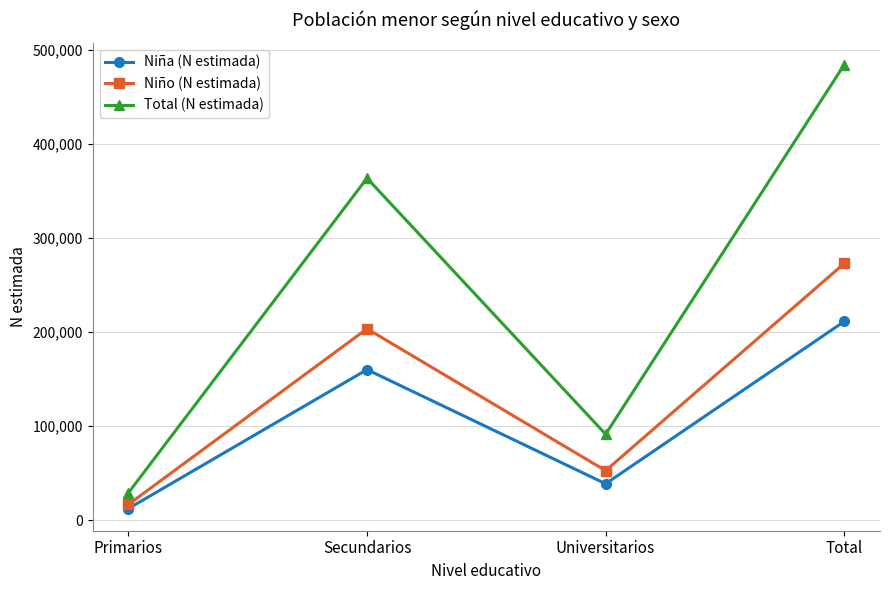

What is the difference between the highest and lowest values at Total?

273016